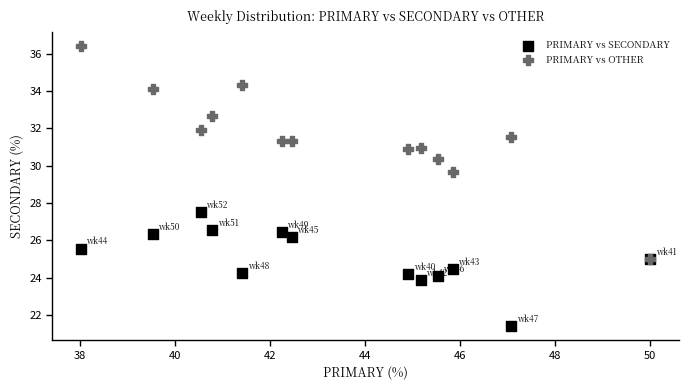

What are all the series names shown in the legend?

PRIMARY vs SECONDARY, PRIMARY vs OTHER